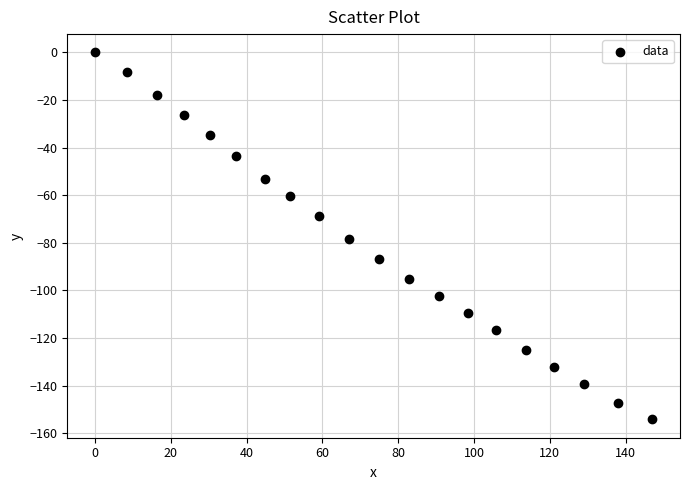

What is the range of X values (max minus min)?

147.0